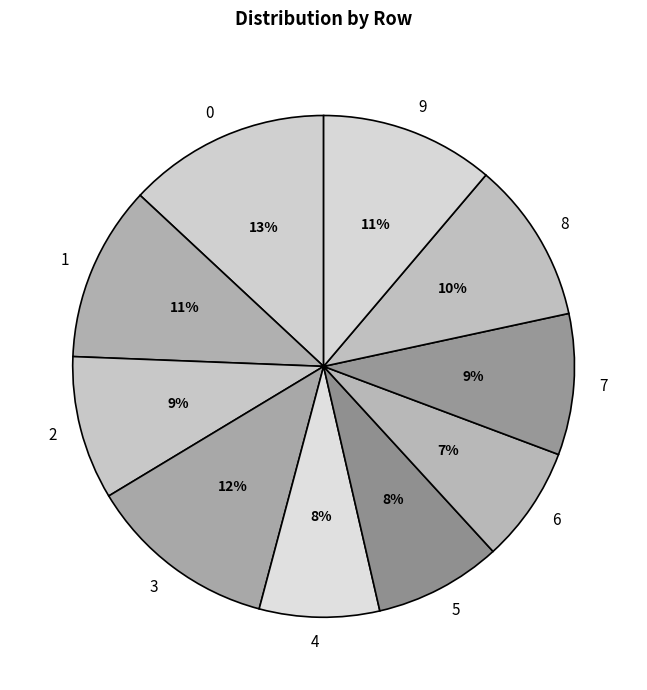

To the nearest percent, what is the average slice percentage?

10%